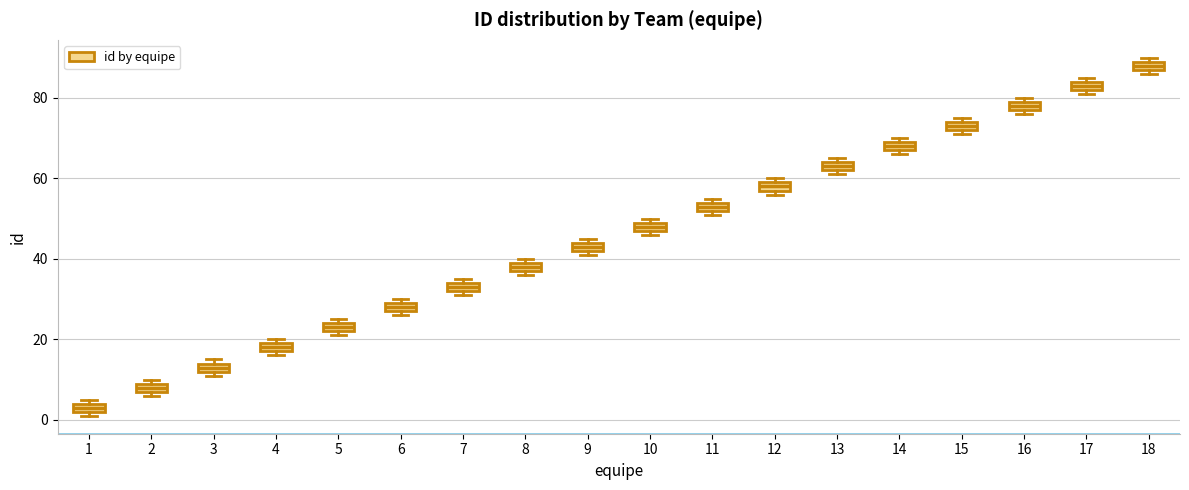

Which box's median line is the highest?

18